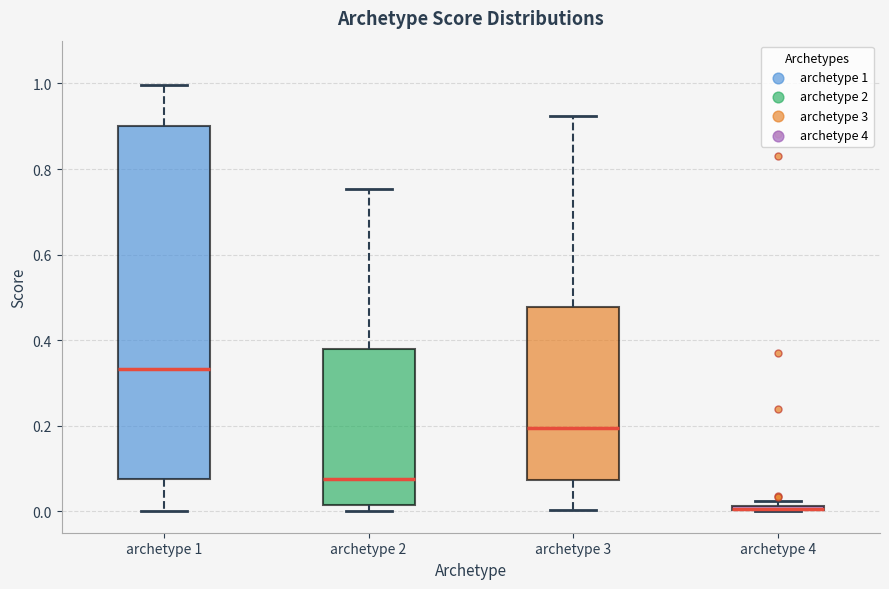

Which box is the tallest, from its lower edge to its upper edge?

archetype 1